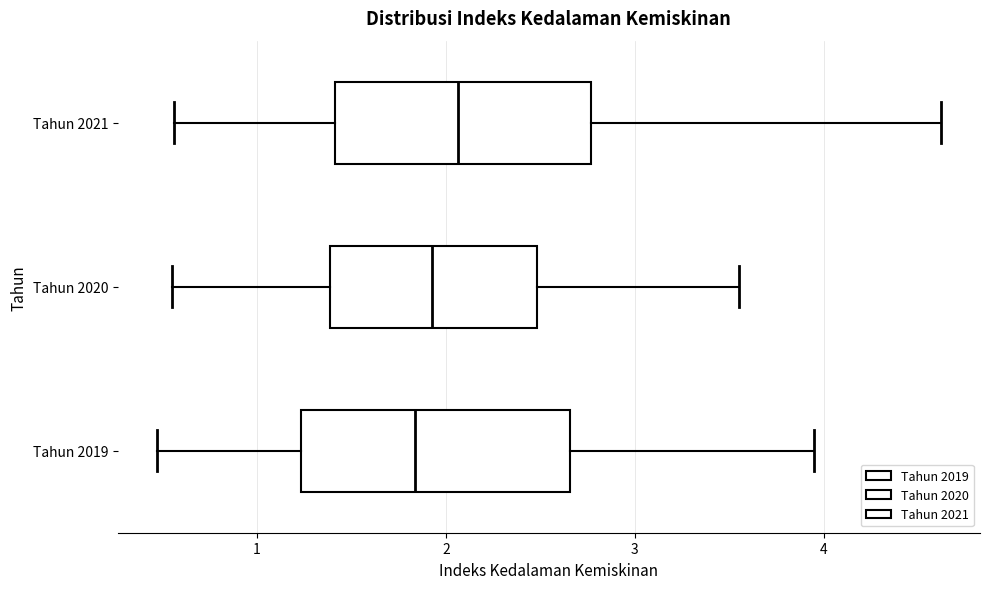

Where does the left whisker of the box for Tahun 2019 end on the x-axis? The values are not printed on the chart, so give them approximately, as read against the axis.

0.5